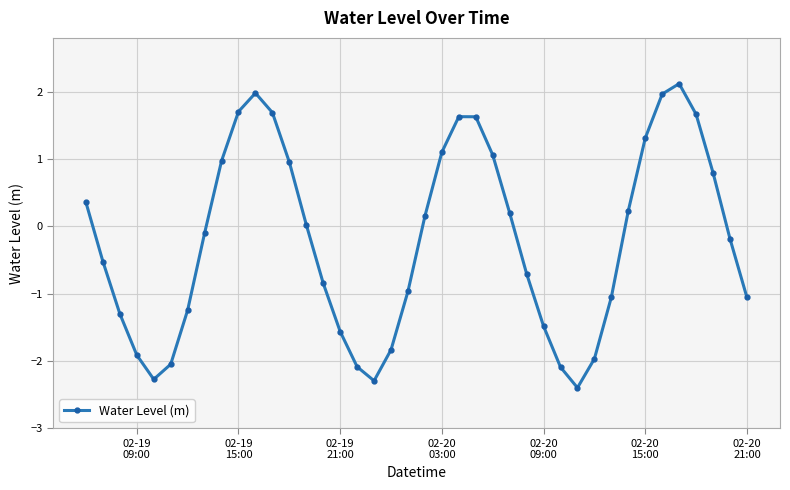

How many points are higher than both their immediate neighbors (excluding endpoints)?

3